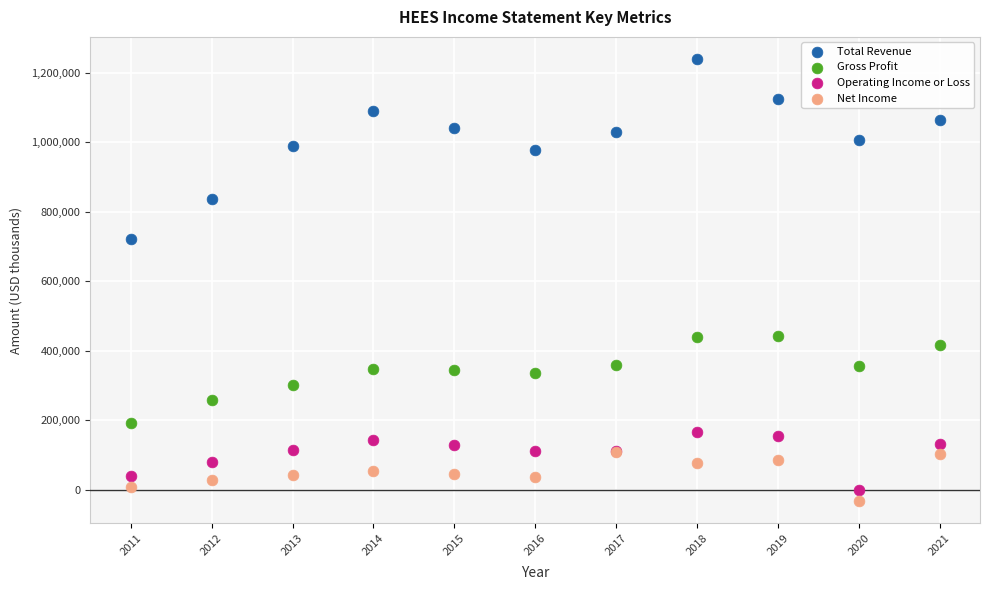

What are all the series names shown in the legend?

Total Revenue, Gross Profit, Operating Income or Loss, Net Income